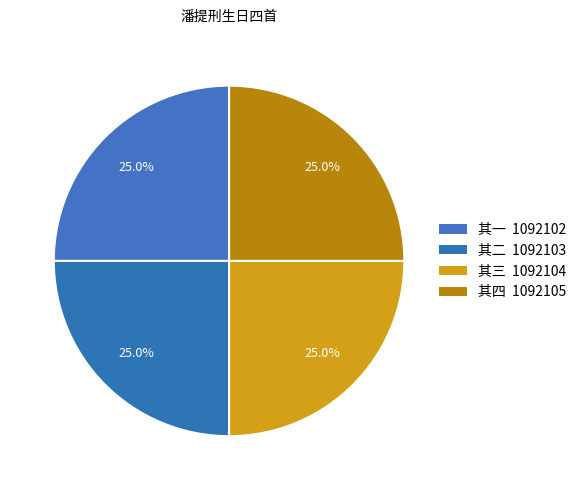

What is the smallest slice in the pie chart?

潘提刑生日四首用以介眉寿为韵 其一